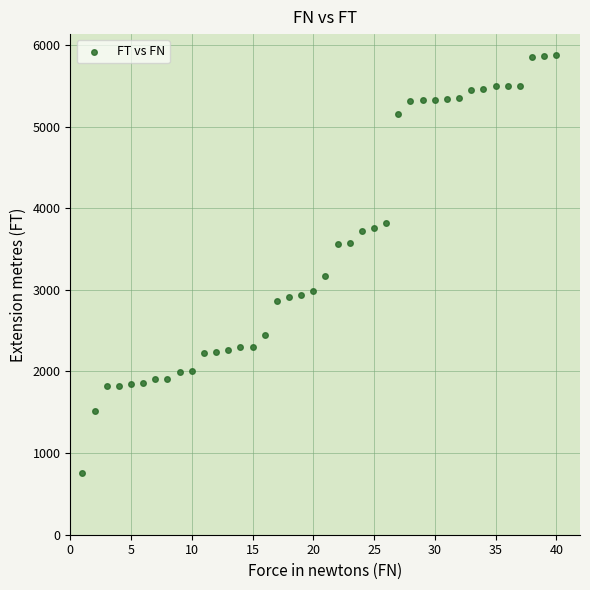

What is the range of X values (max minus min)?

39